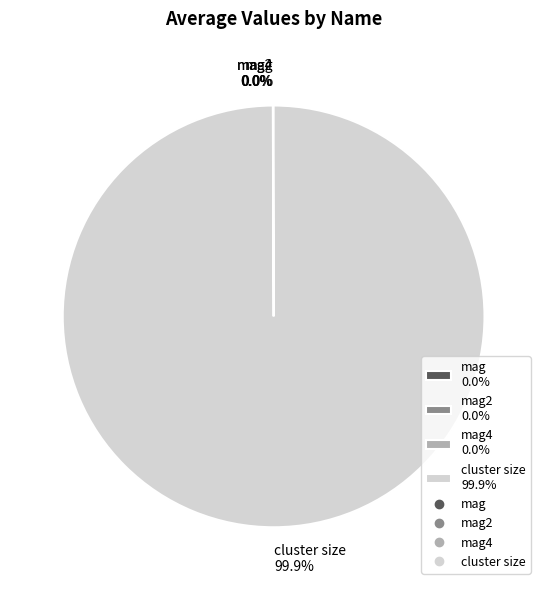

What is the largest slice in the pie chart?

cluster size 99.9%